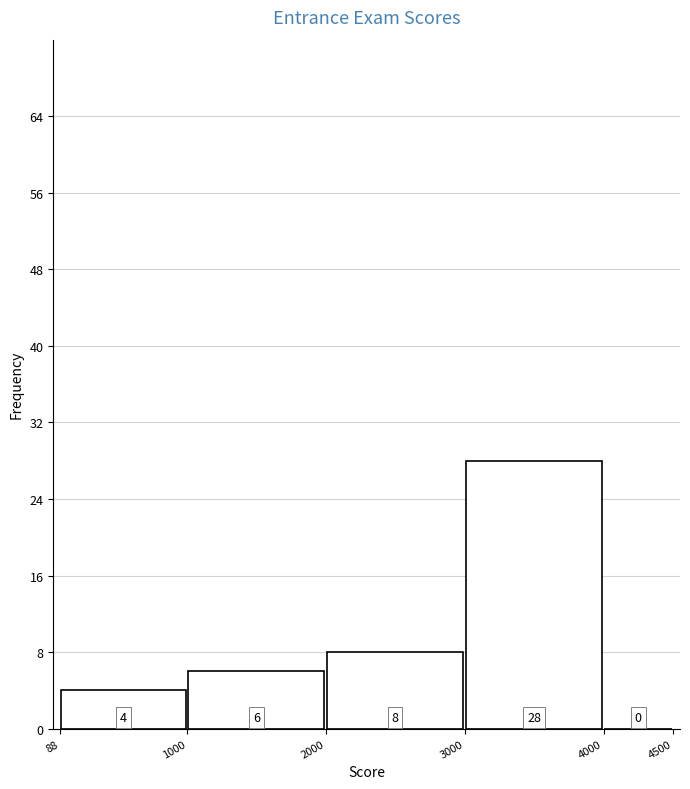

Reading left to right, transcribe this chart: for each bar, give the range it covers on the x-axis and its height.

88 to 1000: 4
1000 to 2000: 6
2000 to 3000: 8
3000 to 4000: 28
4000 to 4500: 0